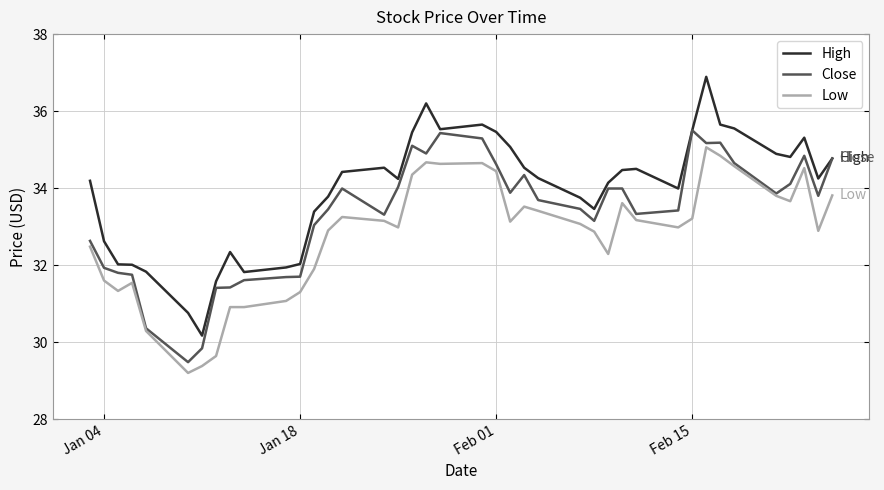

What is the minimum value for Low?

29.2